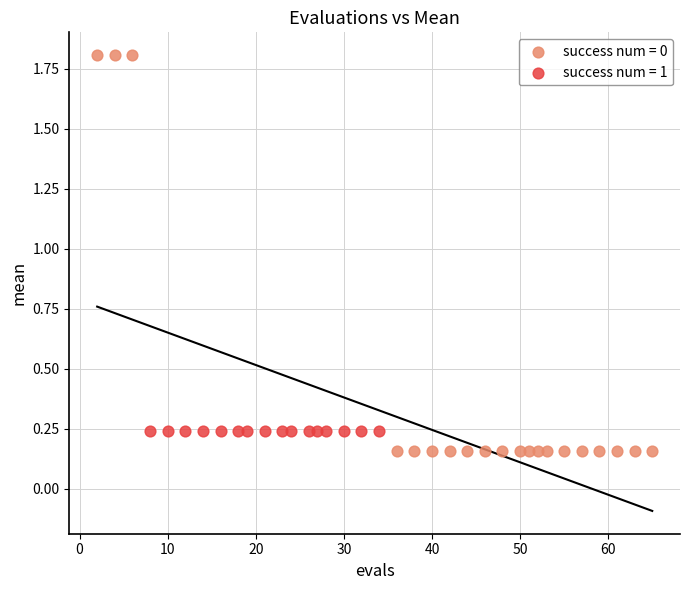

Which series reaches the maximum Y coordinate?

success num = 0